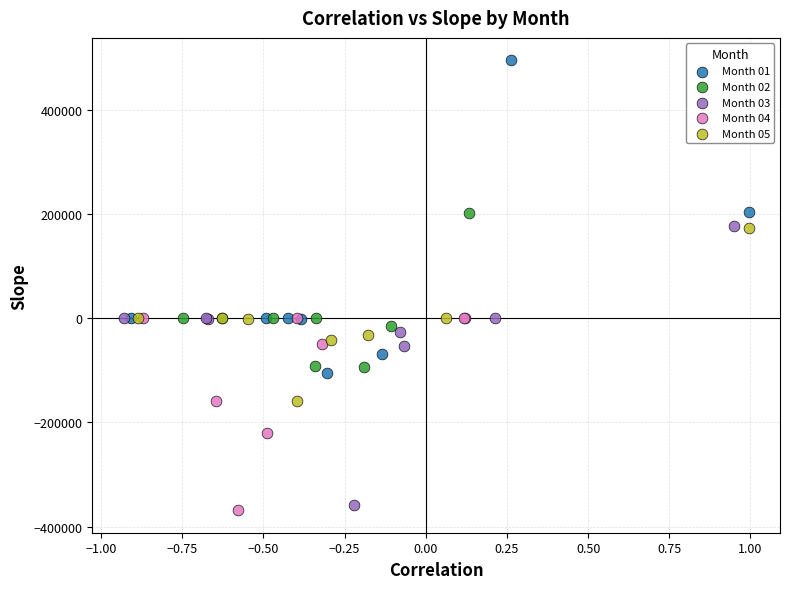

Which series reaches the maximum Y coordinate?

Month 01